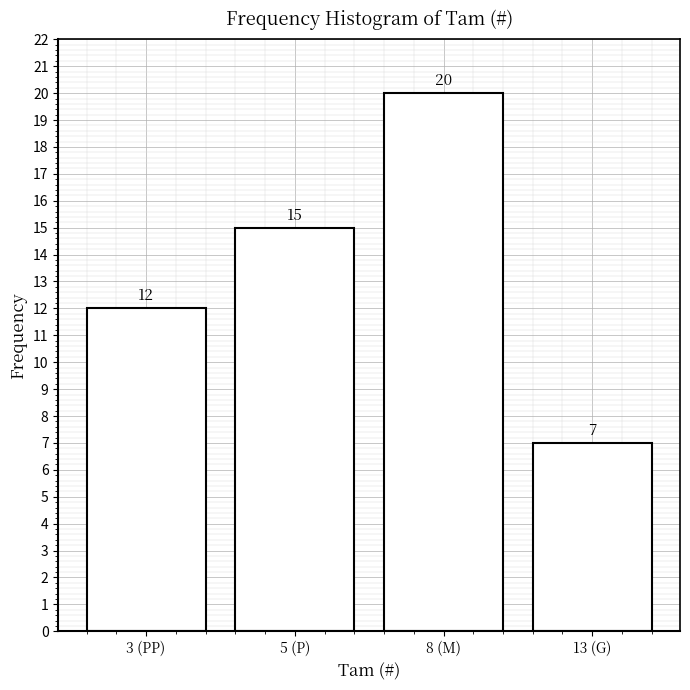

Reading left to right, list all the values displayed in this chart.

3 (PP)=12	5 (P)=15	8 (M)=20	13 (G)=7